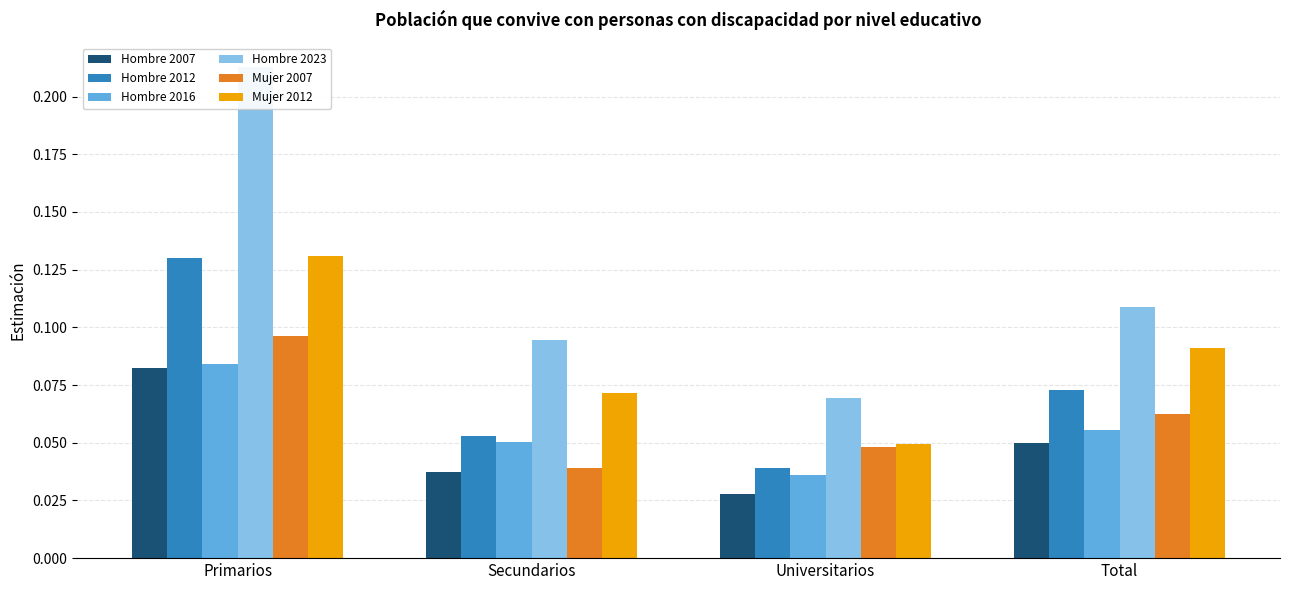

Which series has the widest spread of values?

Hombre 2023